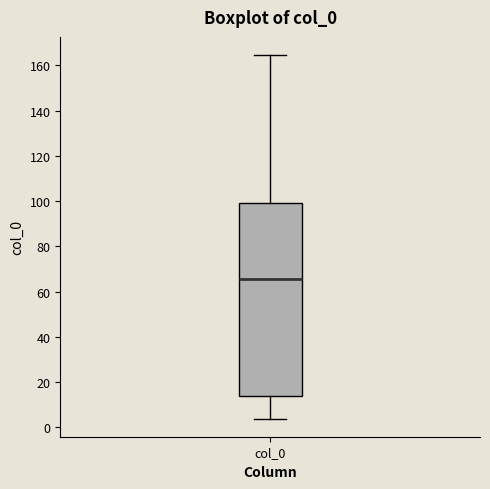

Where is the lower edge of the box for col_0 on the y-axis? The values are not printed on the chart, so give them approximately, as read against the axis.

14